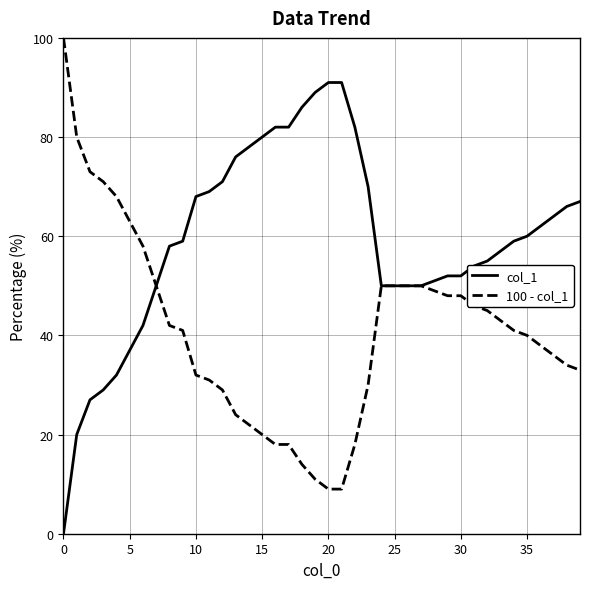

What is the maximum value shown in the chart?

100.0